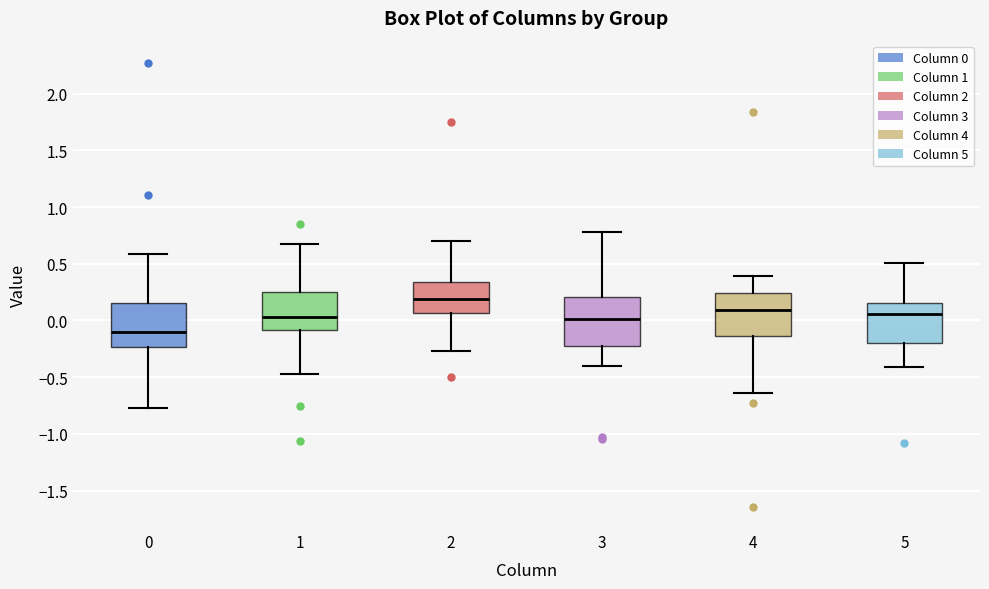

Reading left to right, read every box against the y-axis: the position of its median line, the range the box covers, and the ends of its whiskers. The values are not printed on the chart, so give them approximately, as read against the axis.

0: median -0.10, box -0.25 to 0.15, whiskers -0.75 to 0.60
1: median 0.05, box -0.10 to 0.25, whiskers -0.45 to 0.65
2: median 0.20, box 0.05 to 0.35, whiskers -0.25 to 0.70
3: median 0.00, box -0.20 to 0.20, whiskers -0.40 to 0.80
4: median 0.10, box -0.15 to 0.25, whiskers -0.65 to 0.40
5: median 0.05, box -0.20 to 0.15, whiskers -0.40 to 0.50